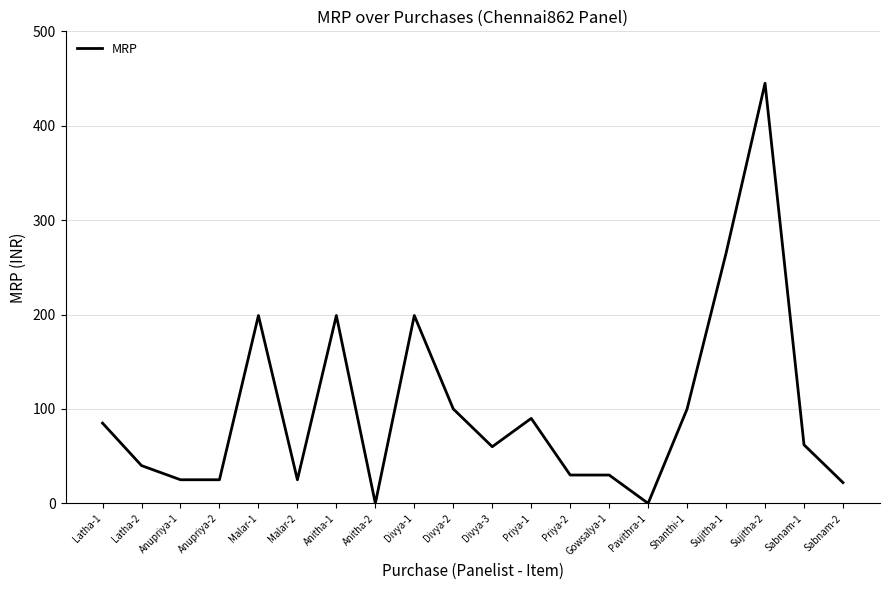

How many categories are shown in the chart?

20